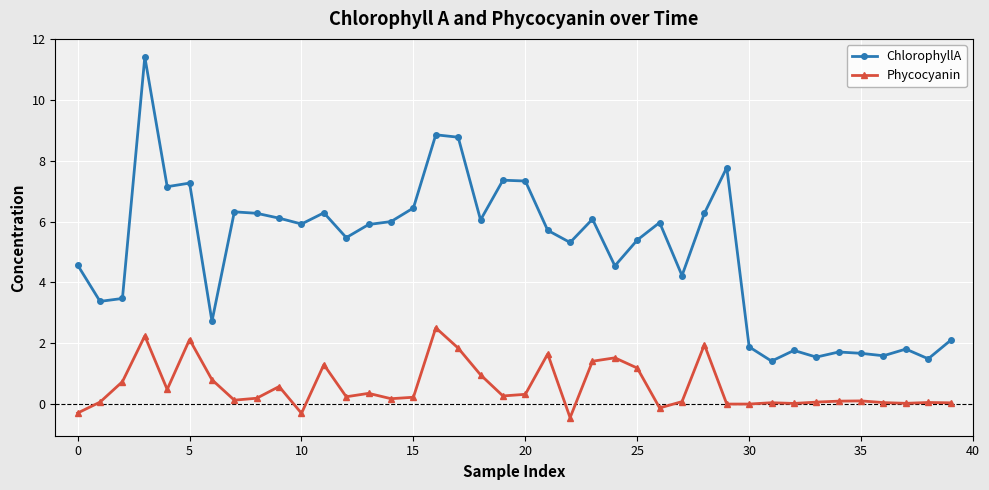

Which series has the widest spread of values?

ChlorophyllA